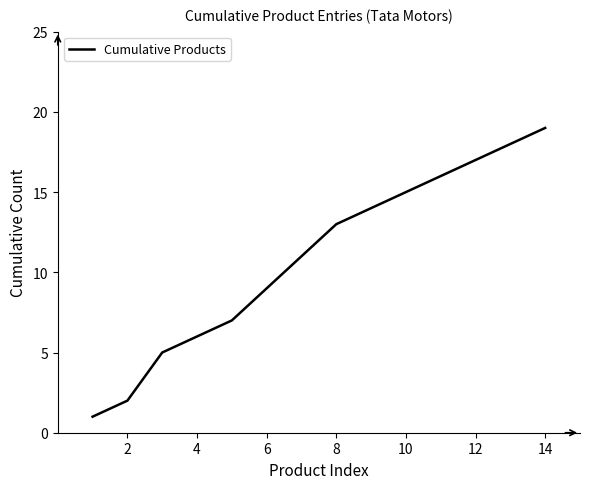

What is the greatest value displayed?

19